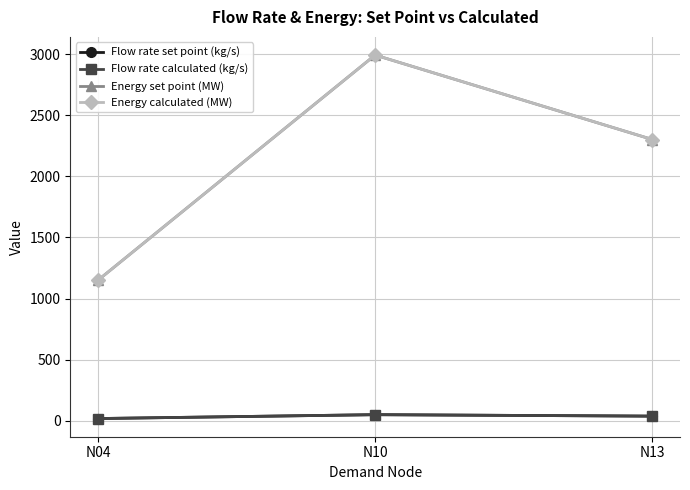

Which category has the highest value across all series?

N10